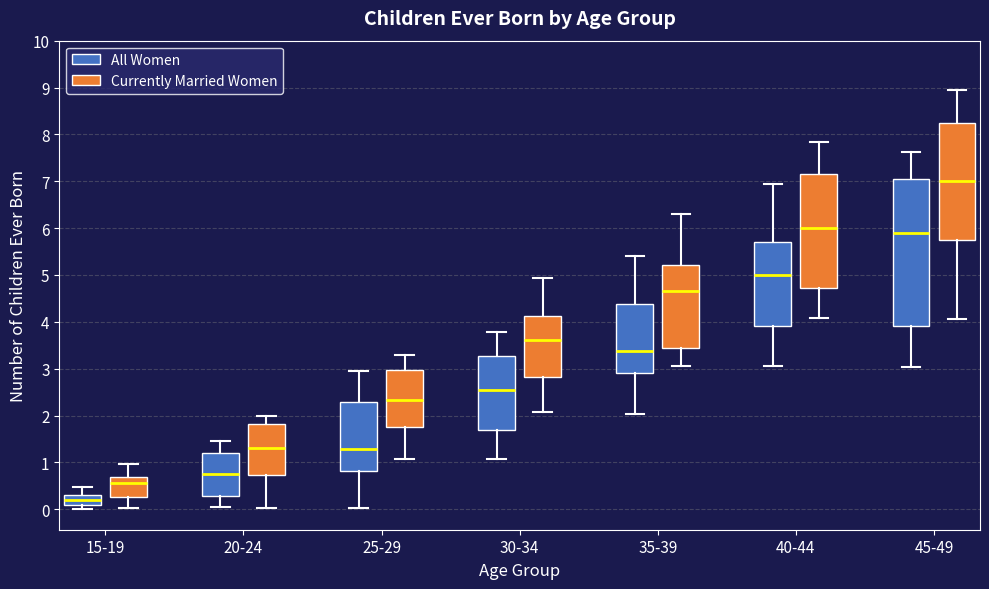

Reading left to right, transcribe this box plot: for each box, give where its median line is, the range the box spans, and where its two whiskers end, as read against the y-axis. The values are not printed on the chart, so give them approximately, as read against the axis.

15-19 (All Women): median 0.2, box 0.1 to 0.3, whiskers 0.0 to 0.5
15-19 (Currently Married Women): median 0.6, box 0.3 to 0.7, whiskers 0.0 to 1.0
20-24 (All Women): median 0.8, box 0.3 to 1.2, whiskers 0.1 to 1.5
20-24 (Currently Married Women): median 1.3, box 0.7 to 1.8, whiskers 0.0 to 2.0
25-29 (All Women): median 1.3, box 0.8 to 2.3, whiskers 0.0 to 3.0
25-29 (Currently Married Women): median 2.3, box 1.7 to 3.0, whiskers 1.1 to 3.3
30-34 (All Women): median 2.5, box 1.7 to 3.3, whiskers 1.1 to 3.8
30-34 (Currently Married Women): median 3.6, box 2.8 to 4.1, whiskers 2.1 to 4.9
35-39 (All Women): median 3.4, box 2.9 to 4.4, whiskers 2.0 to 5.4
35-39 (Currently Married Women): median 4.7, box 3.4 to 5.2, whiskers 3.1 to 6.3
40-44 (All Women): median 5.0, box 3.9 to 5.7, whiskers 3.1 to 6.9
40-44 (Currently Married Women): median 6.0, box 4.7 to 7.2, whiskers 4.1 to 7.8
45-49 (All Women): median 5.9, box 3.9 to 7.0, whiskers 3.0 to 7.6
45-49 (Currently Married Women): median 7.0, box 5.7 to 8.3, whiskers 4.1 to 9.0